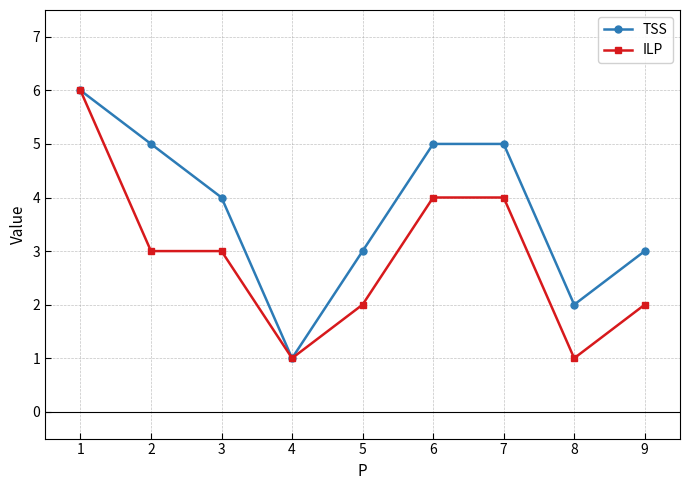

Reading right to left, extract all data points from this chart.

TSS: 3	2	5	5	3	1	4	5	6
ILP: 2	1	4	4	2	1	3	3	6